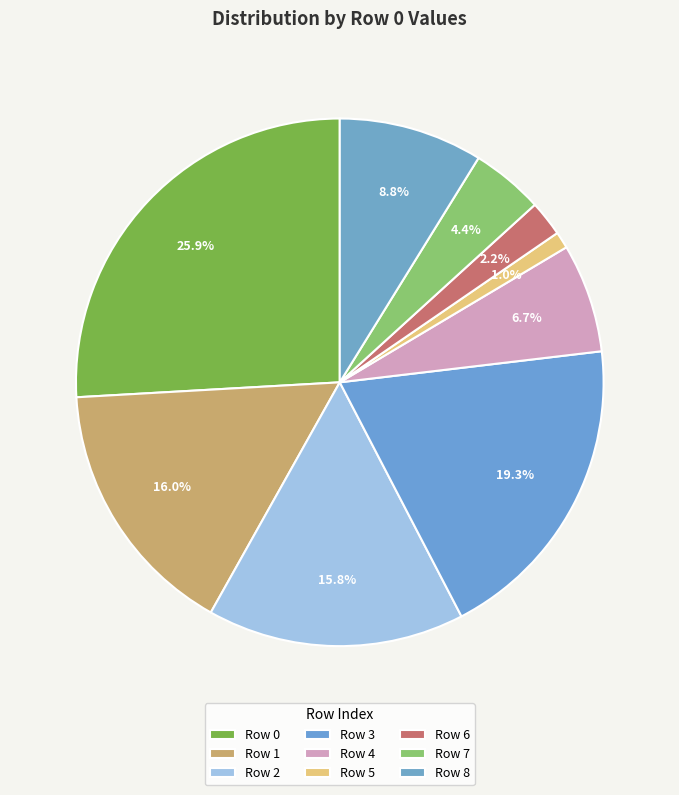

Which slice is the smallest?

Row 5